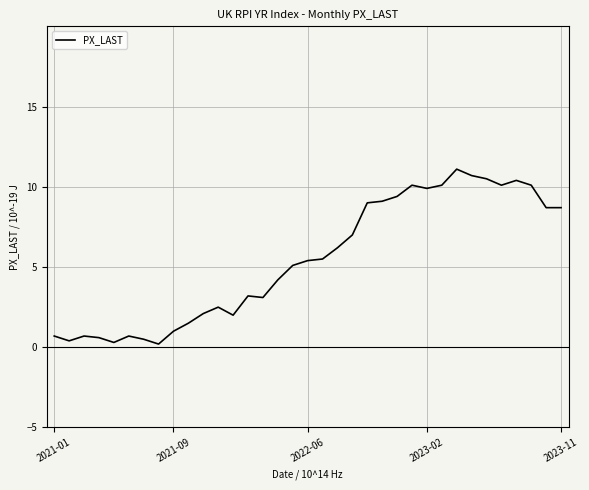

What is the difference between the maximum and minimum values?

10.9